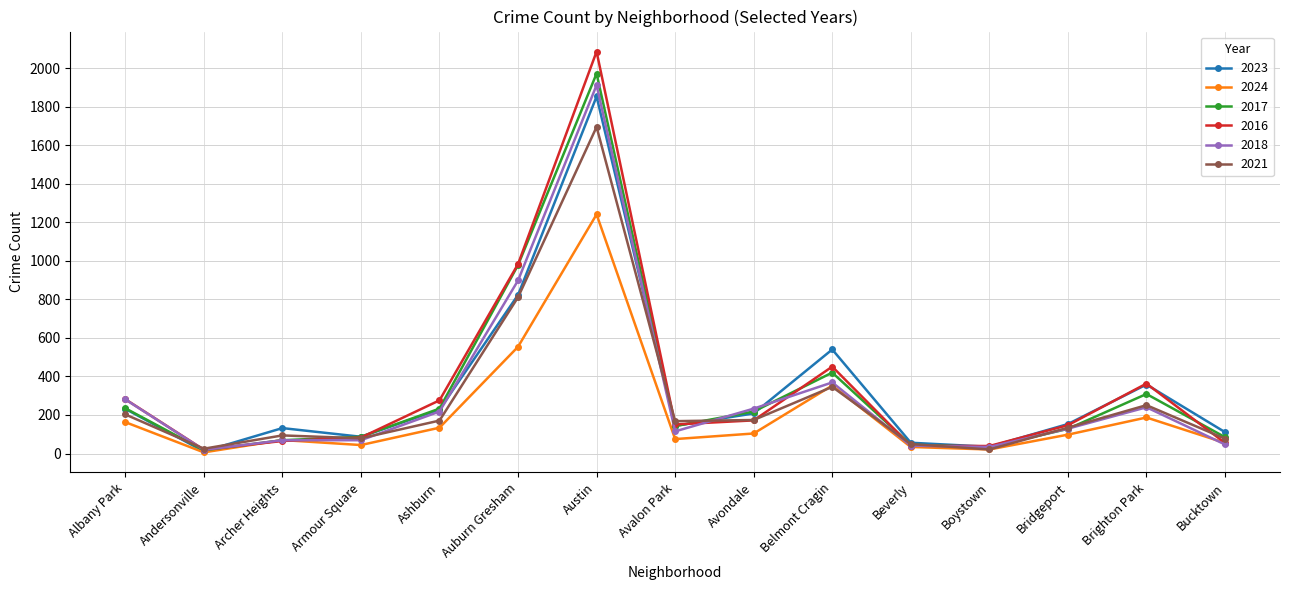

What is the highest value of the 2016 series?

2086